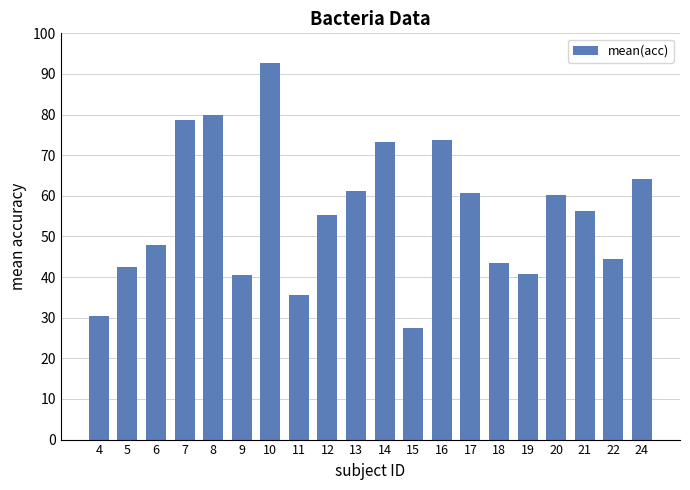

True or false: the data shows 23.2 at 18.

False